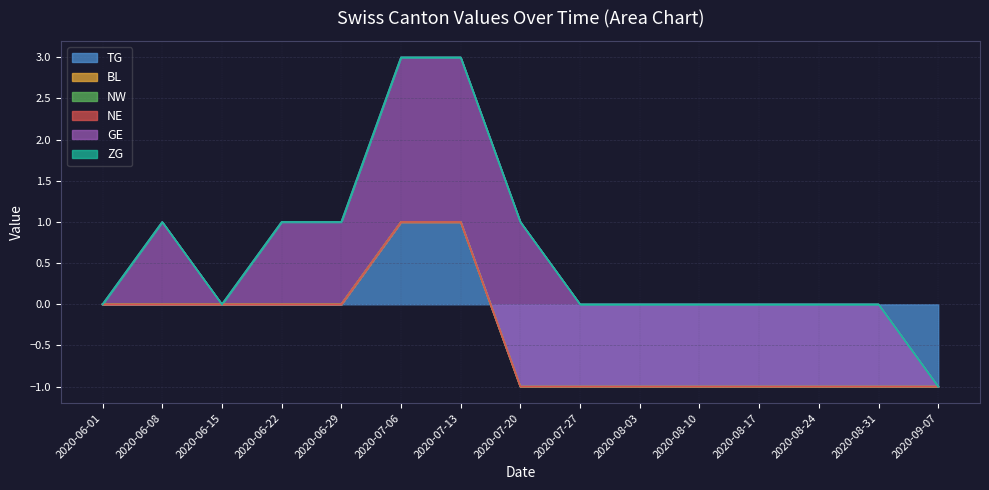

Which series has the largest range (max minus min)?

GE